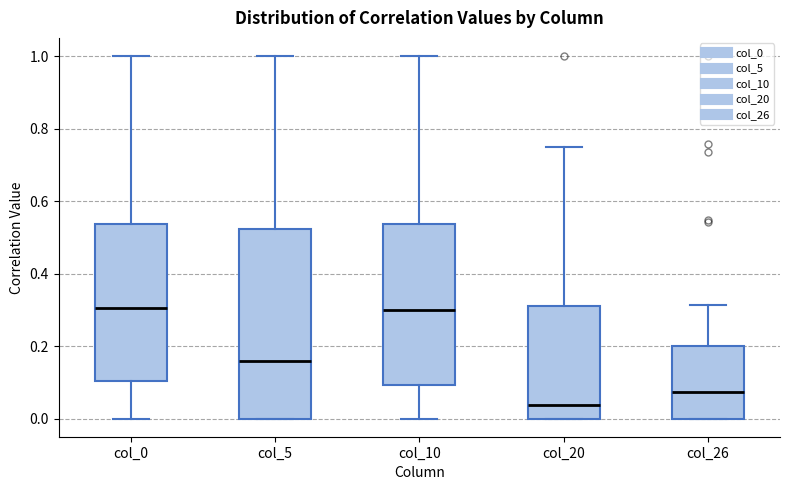

Reading left to right, read every box against the y-axis: the position of its median line, the range the box covers, and the ends of its whiskers. The values are not printed on the chart, so give them approximately, as read against the axis.

col_0: median 0.30, box 0.10 to 0.54, whiskers 0.00 to 1.00
col_5: median 0.16, box 0.00 to 0.52, whiskers 0.00 to 1.00
col_10: median 0.30, box 0.10 to 0.54, whiskers 0.00 to 1.00
col_20: median 0.04, box 0.00 to 0.32, whiskers 0.00 to 0.74
col_26: median 0.08, box 0.00 to 0.20, whiskers 0.00 to 0.32